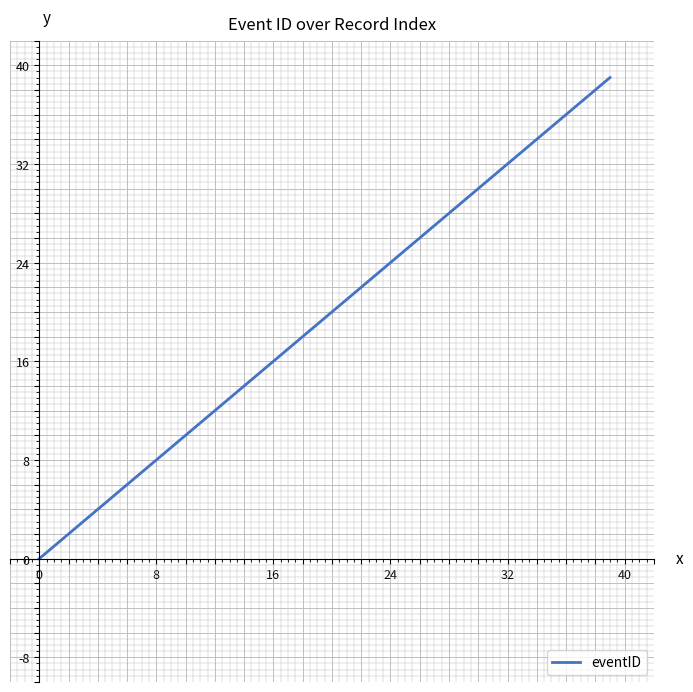

What is the average value?

20